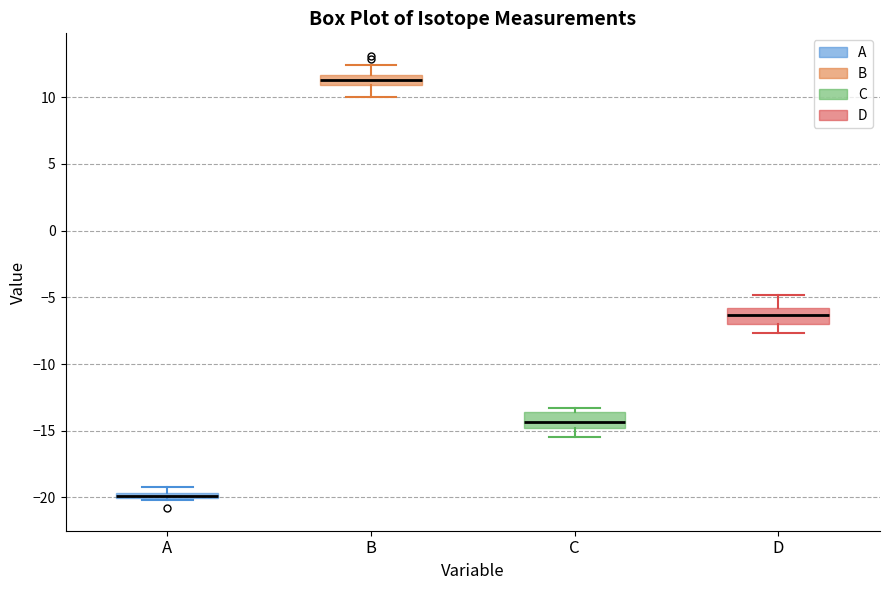

Where does the lower whisker of the box for B end on the y-axis? The values are not printed on the chart, so give them approximately, as read against the axis.

10.0